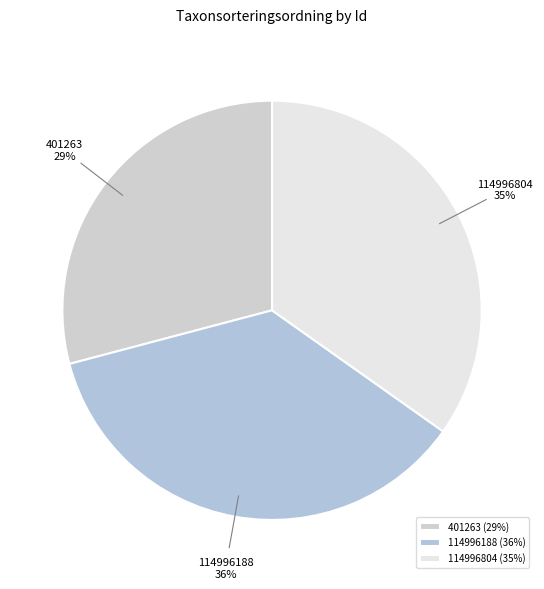

To the nearest percent, what is the difference between the 401263 and 114996188 slice percentages?

7%